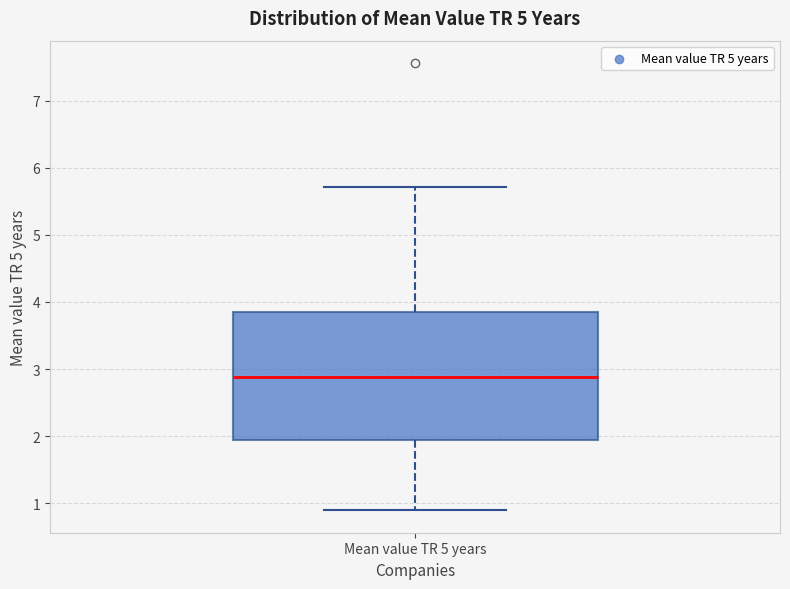

Transcribe this box plot: give where the median line is, the range the box spans, and where the two whiskers end, as read against the y-axis. The values are not printed on the chart, so give them approximately, as read against the axis.

median 2.9, box 1.9 to 3.9, whiskers 0.9 to 5.7